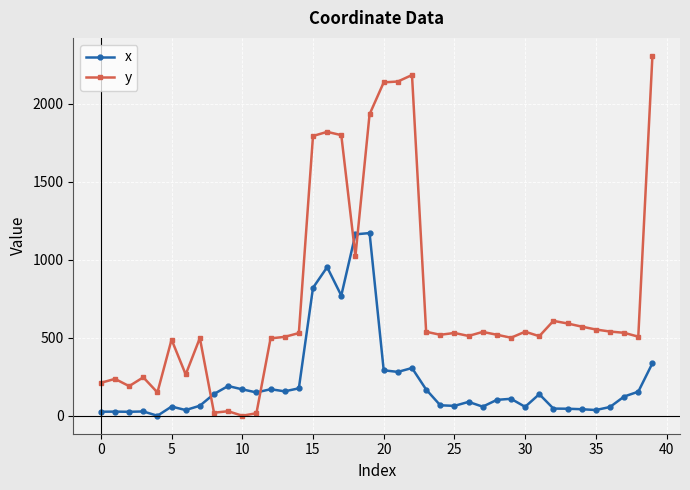

Rank the series by their average value, from lowest to highest.

x, y